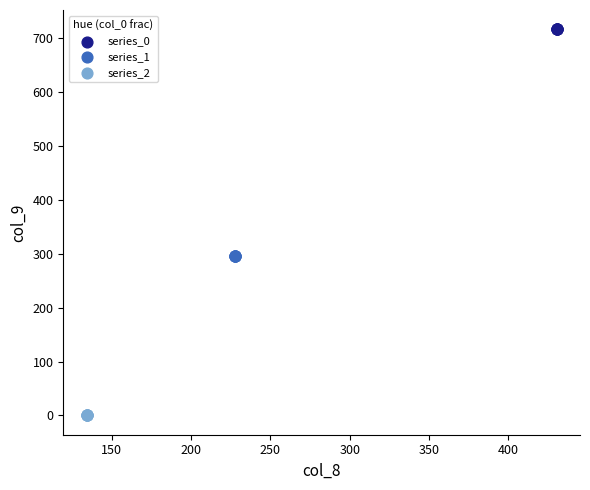

What are all the series names shown in the legend?

series_0, series_1, series_2